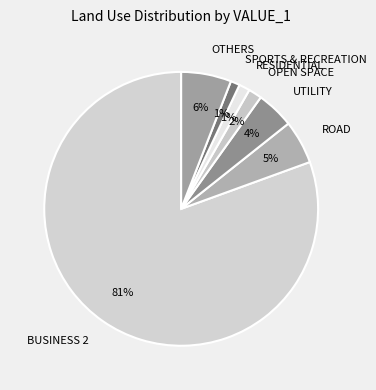

Count the number of slices in the pie.

7